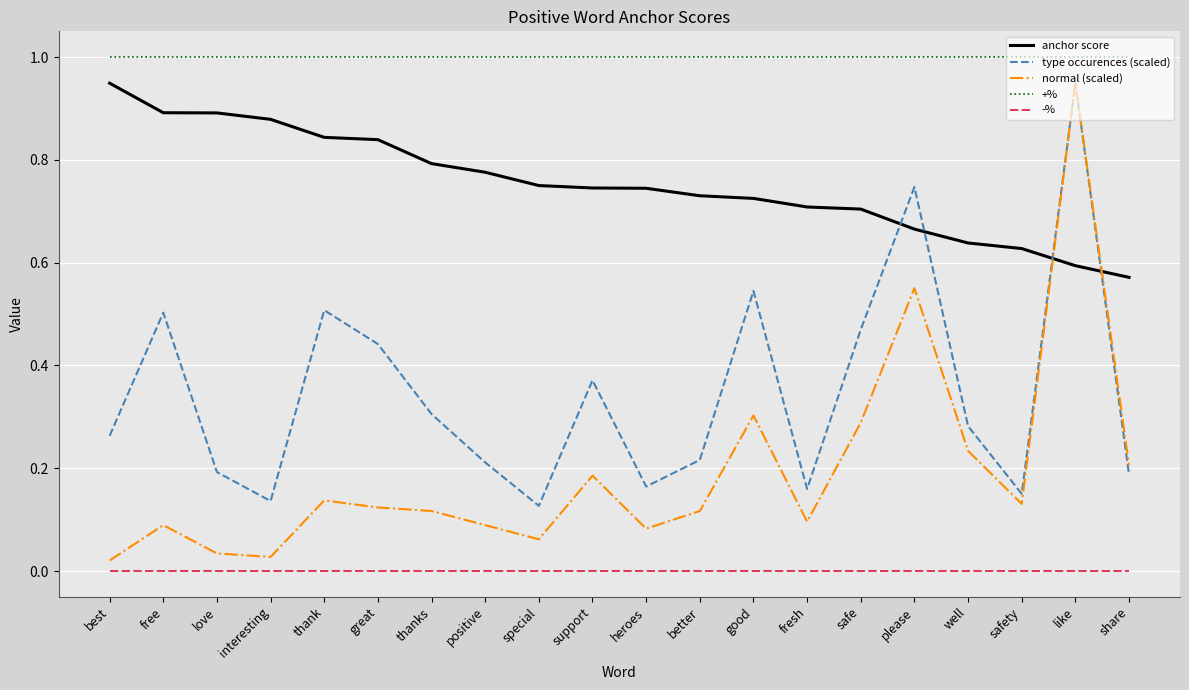

True or false: type occurences (scaled) has more than 2 interior local peaks.

True